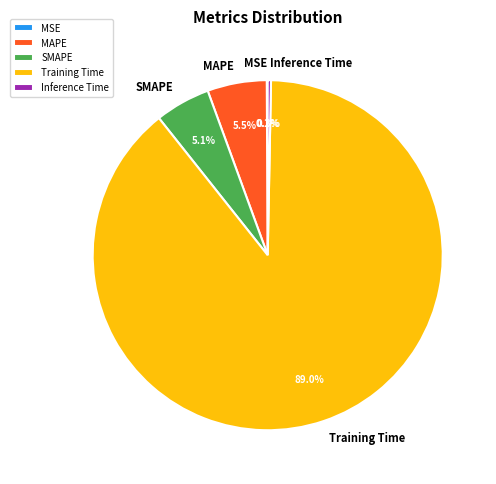

Which category has the biggest portion of the pie?

Training Time